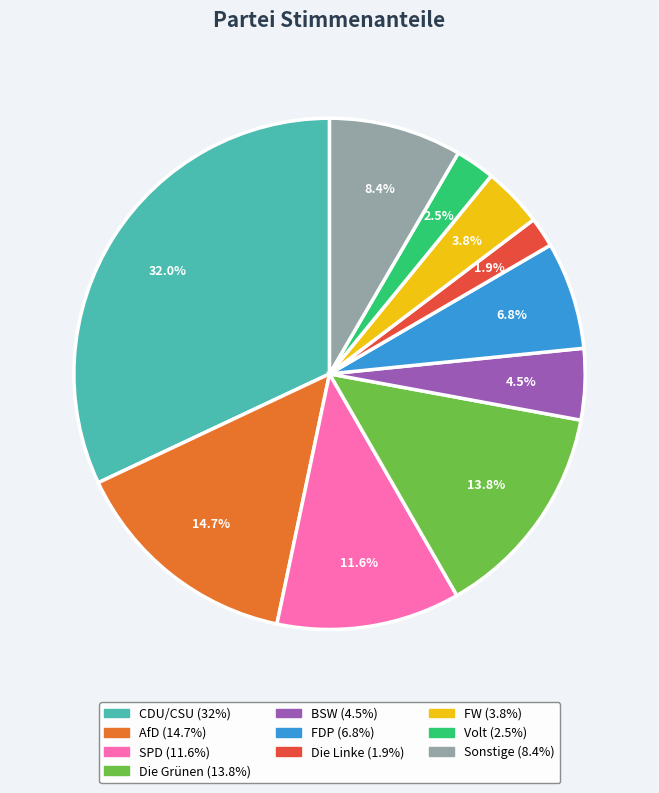

Is there any slice that represents more than half of the pie?

No